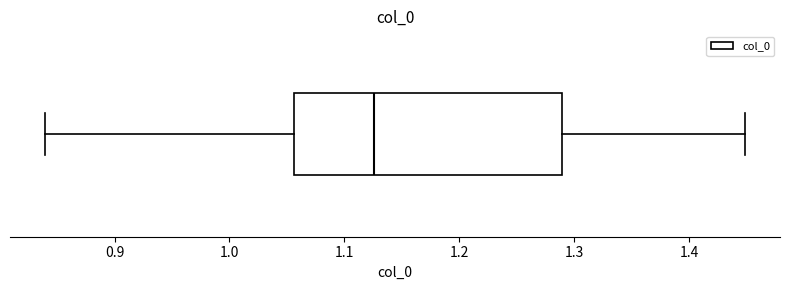

Read this box plot against the x-axis: the position of the median line, the range covered by the box, and the ends of both whiskers. The values are not printed on the chart, so give them approximately, as read against the axis.

median 1.13, box 1.06 to 1.29, whiskers 0.84 to 1.45